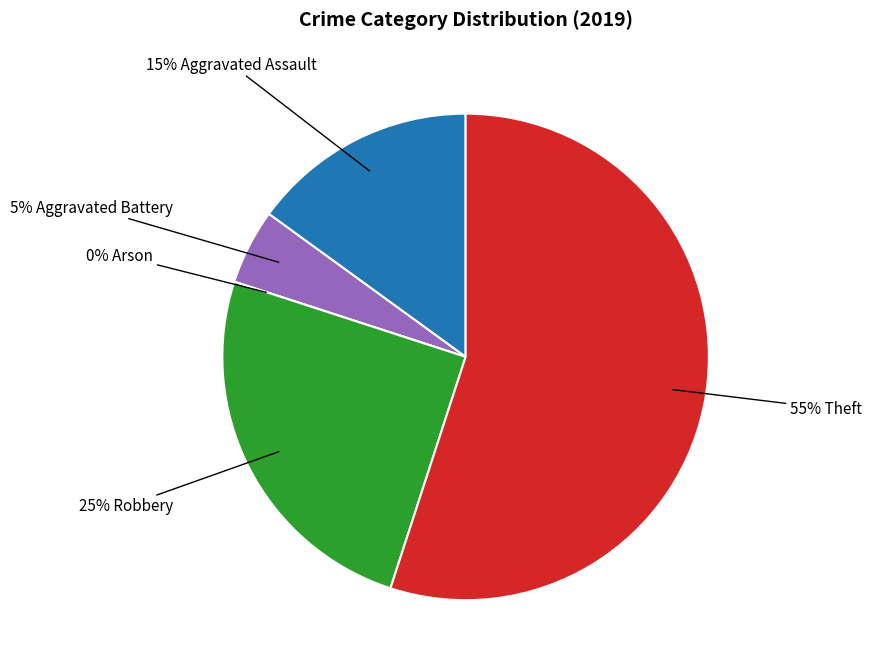

What is the total percentage of Theft and Arson?

55.0%